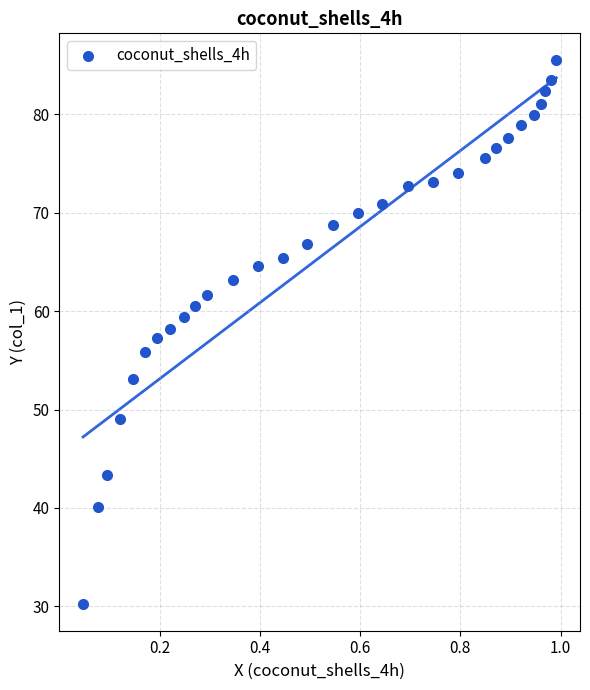

What is the range of Y values (max minus min)?

55.2